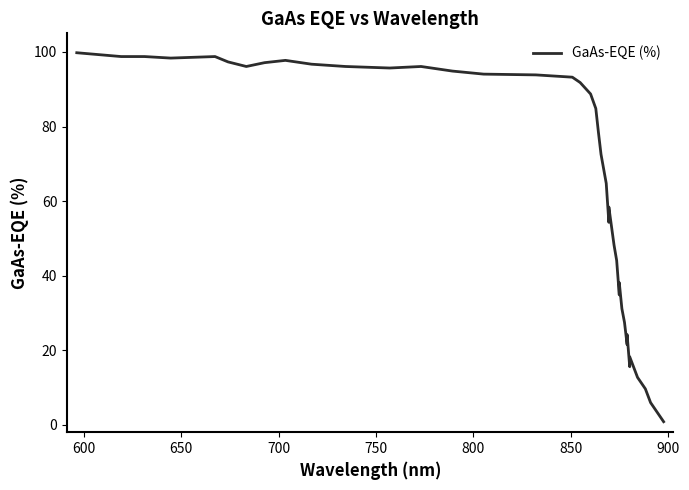

How many lines are shown in the chart?

1